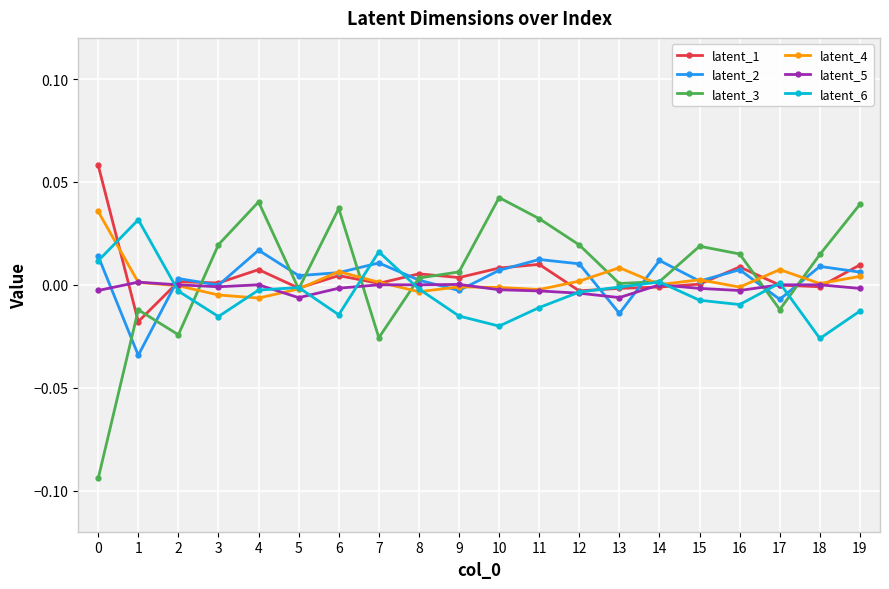

How many distinct data groups are displayed?

6